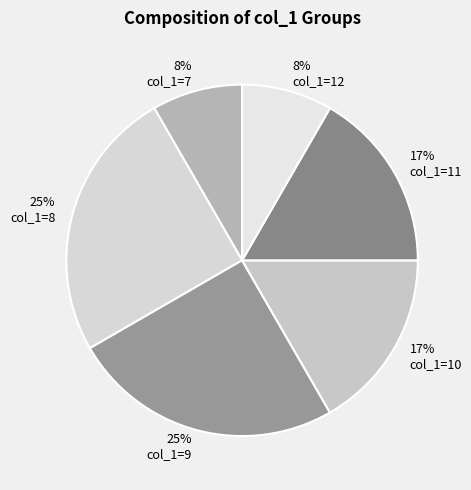

To the nearest percent, what is the difference between the largest and smallest slice percentages?

17%